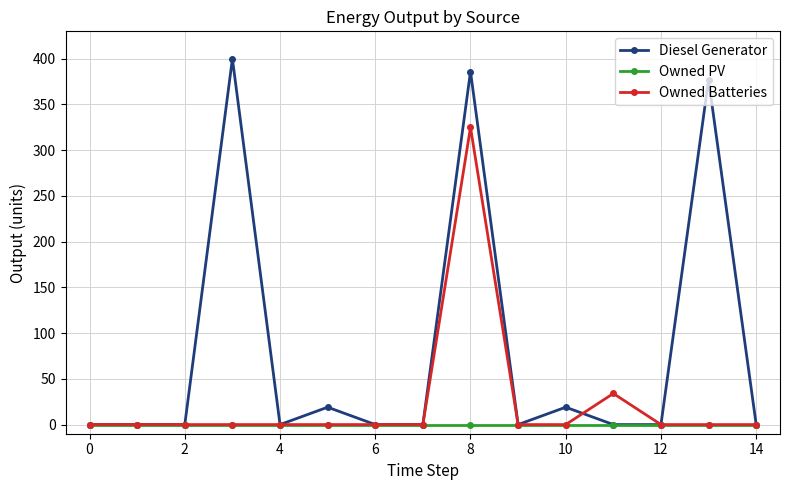

What is the value of the Owned Batteries point at the 9th from the left?

325